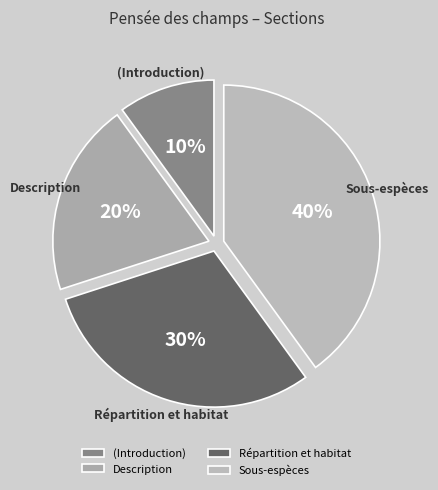

Between Répartition et habitat and Description, which is larger?

Répartition et habitat